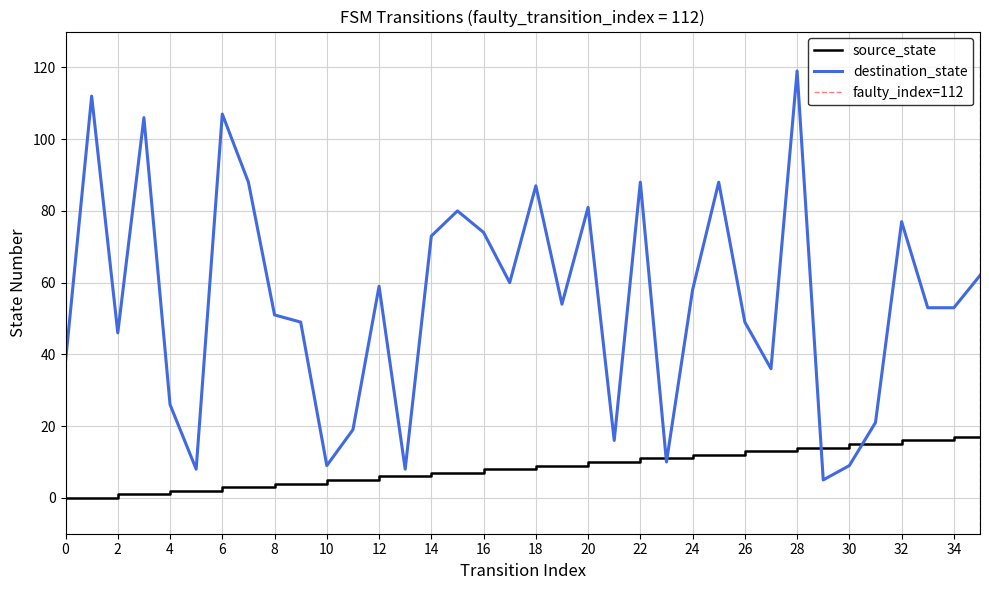

Which series has the largest total across all categories?

destination_state